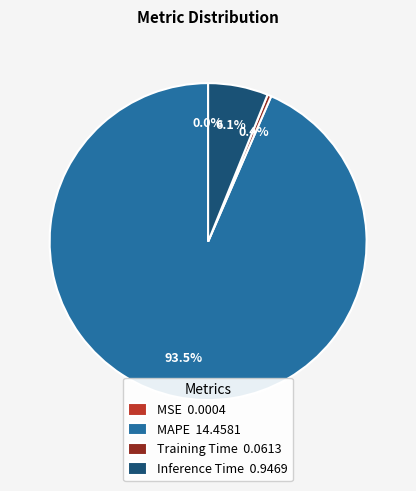

To the nearest percent, what is the average slice percentage?

25%